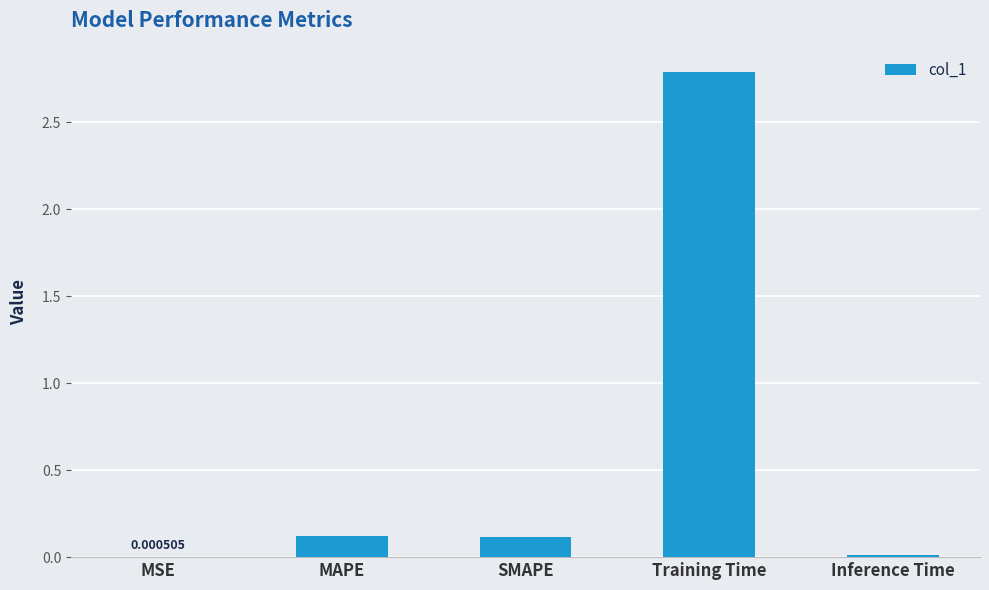

Are the bars grouped side by side (vs. stacked)?

No